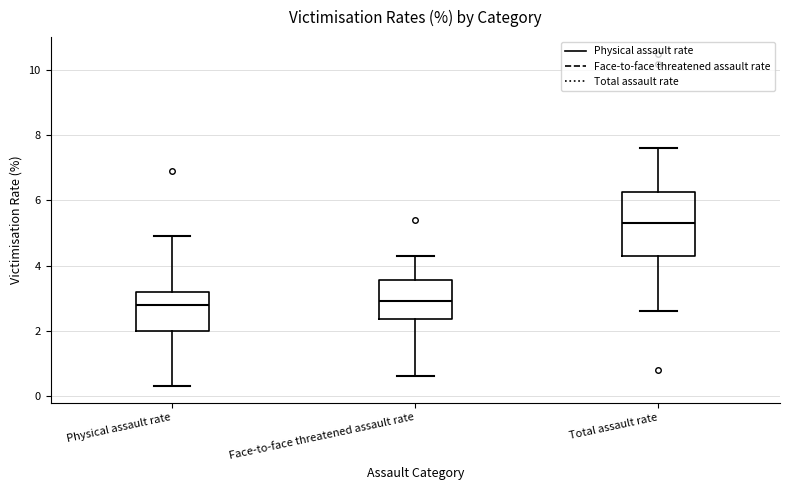

Where does the median line of the box for Face-to-face threatened assault rate sit on the y-axis? The values are not printed on the chart, so give them approximately, as read against the axis.

3.0